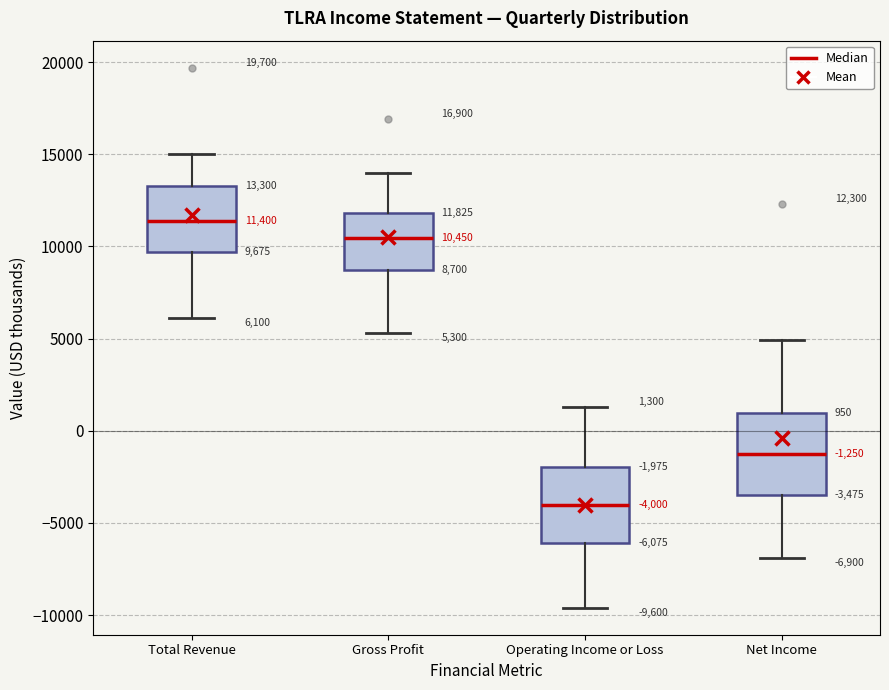

Which box's median line is the lowest?

Operating Income or Loss